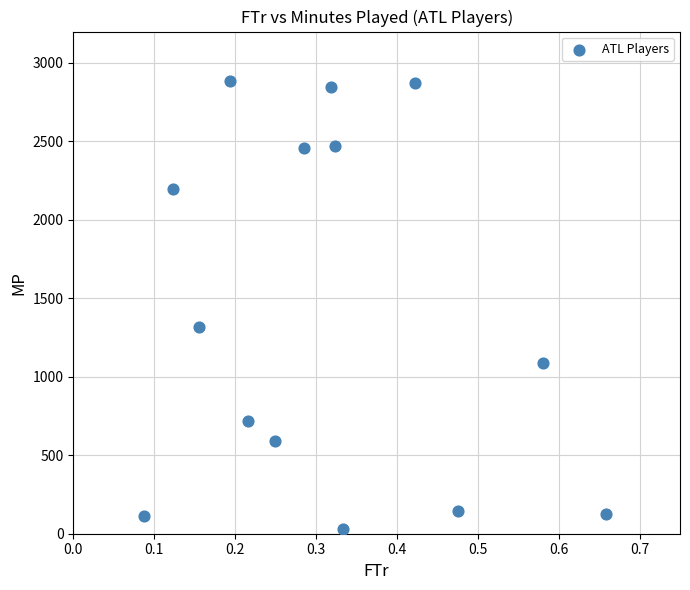

What Y value in the scatter plot is closest to 1459?

1317